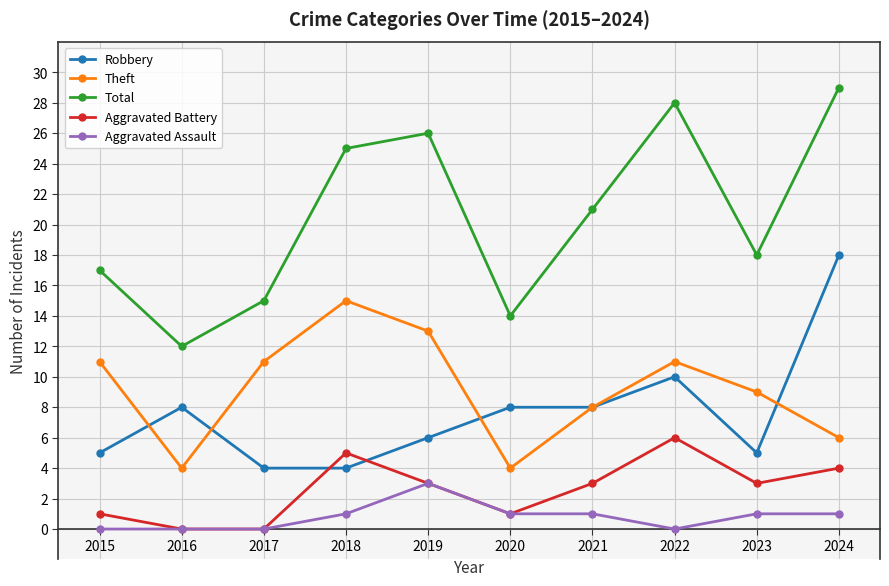

How many values in the Robbery series are below 8?

5